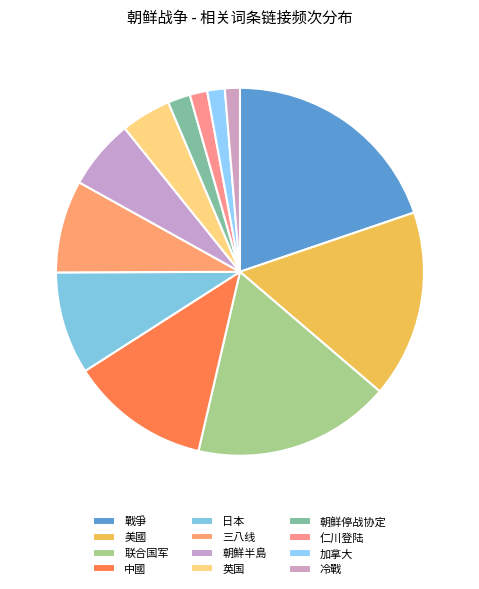

Is it true that 日本 is 1% of the pie?

False